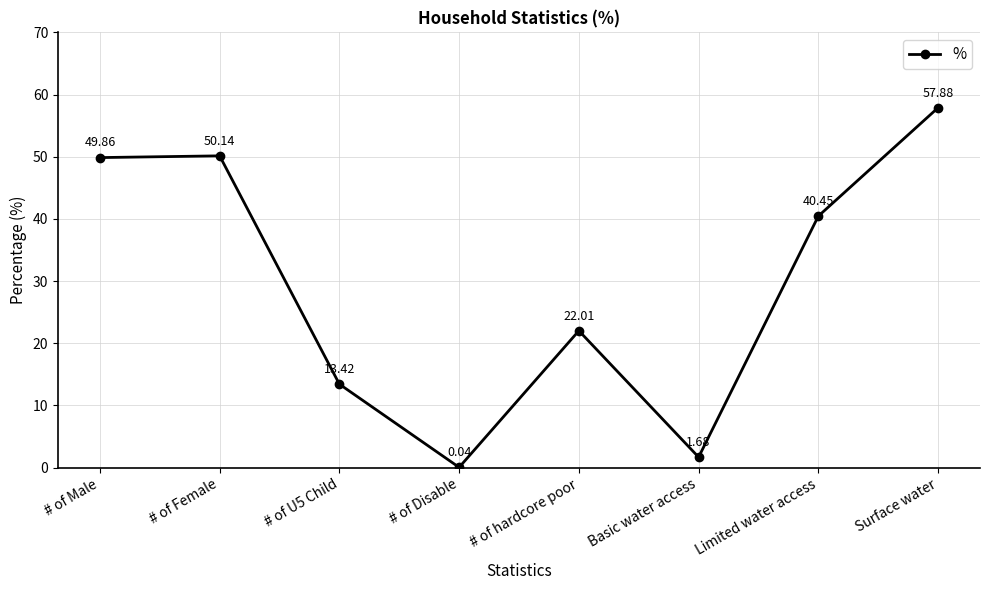

How many lines are shown in the chart?

1